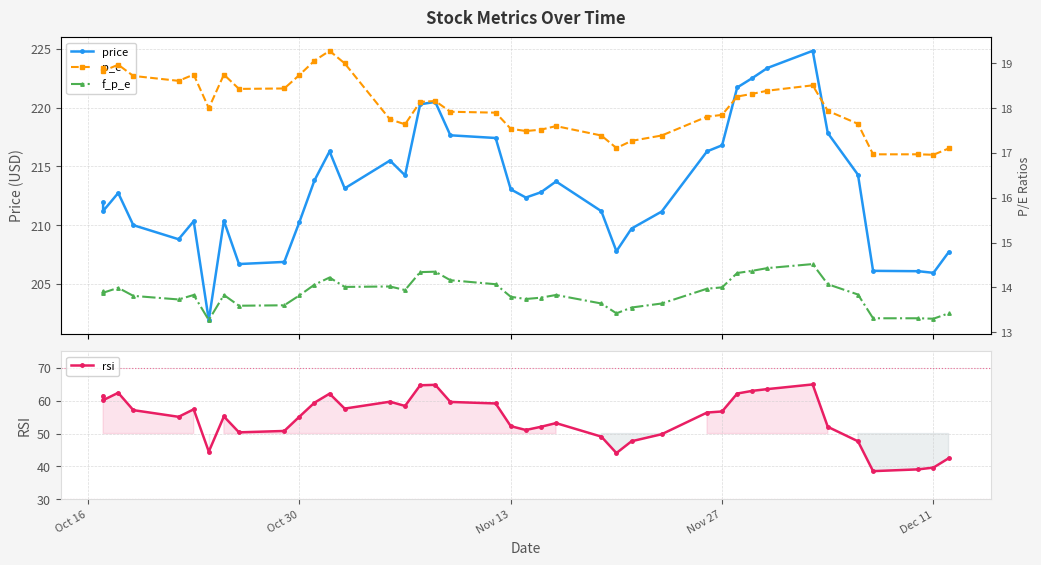

True or false: rsi has more than 0 points higher than both neighbors.

True